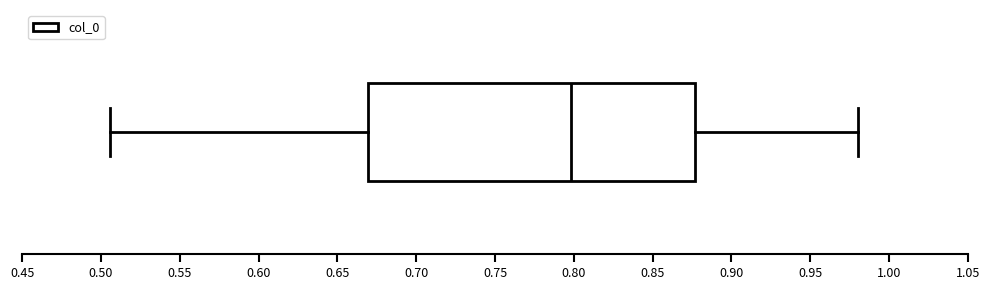

Transcribe this box plot: give where the median line is, the range the box spans, and where the two whiskers end, as read against the x-axis. The values are not printed on the chart, so give them approximately, as read against the axis.

median 0.800, box 0.670 to 0.875, whiskers 0.505 to 0.980